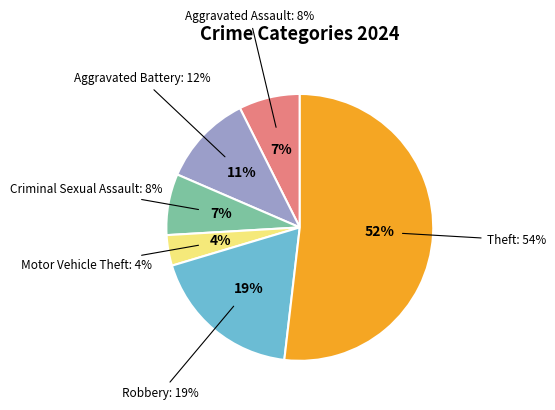

What percentage is the Motor Vehicle Theft slice, to the nearest percent?

4%